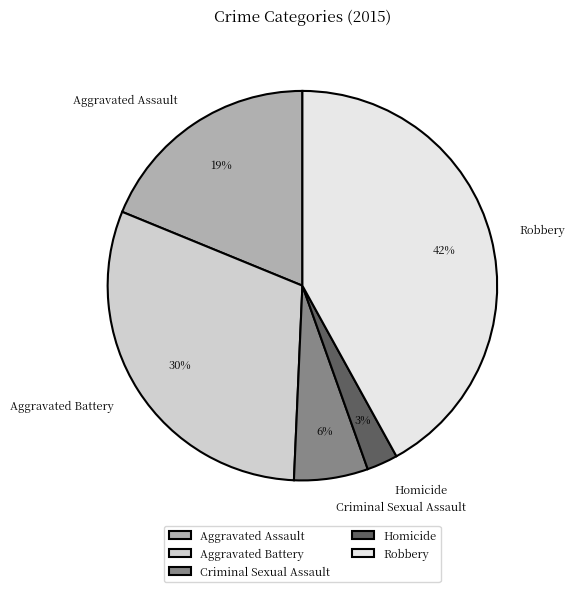

Is Criminal Sexual Assault the majority of the pie?

No